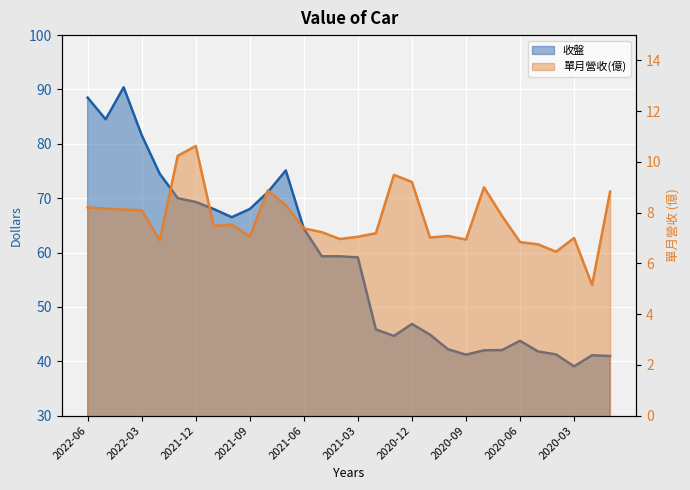

Which category has the highest value across all series?

2022-04